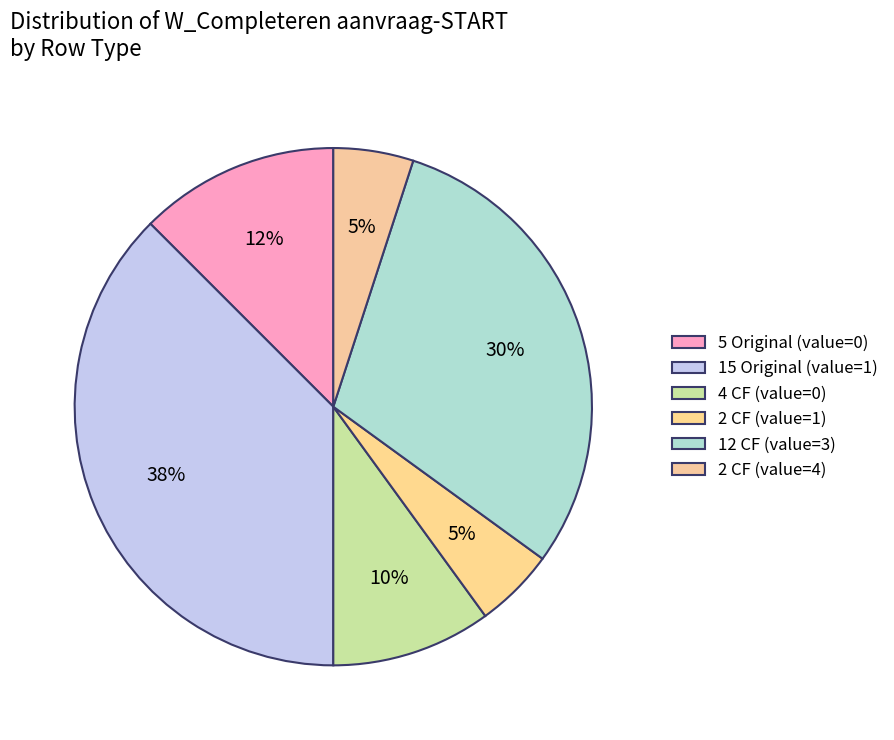

Is there a majority slice in this chart?

No